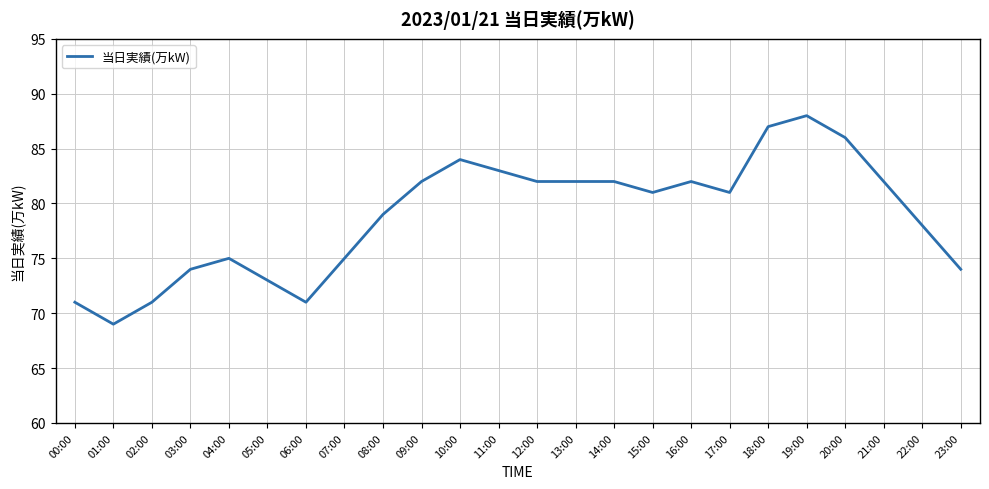

Reading right to left, transcribe all the data shown in this chart.

74	78	82	86	88	87	81	82	81	82	82	82	83	84	82	79	75	71	73	75	74	71	69	71